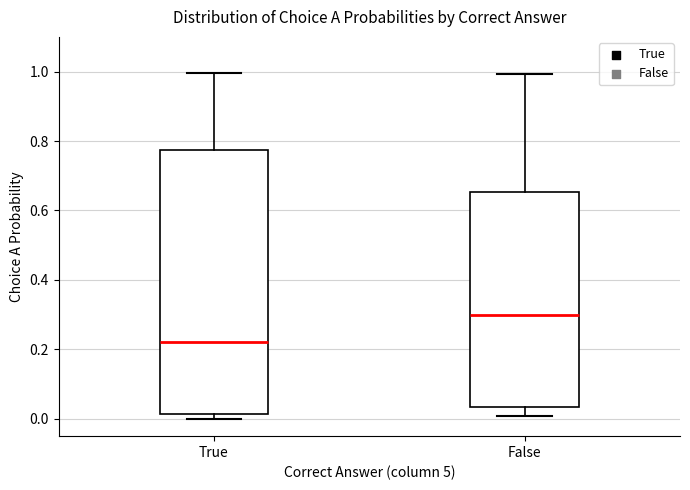

Comparing the boxes themselves (not the whiskers), which one is the tallest?

True